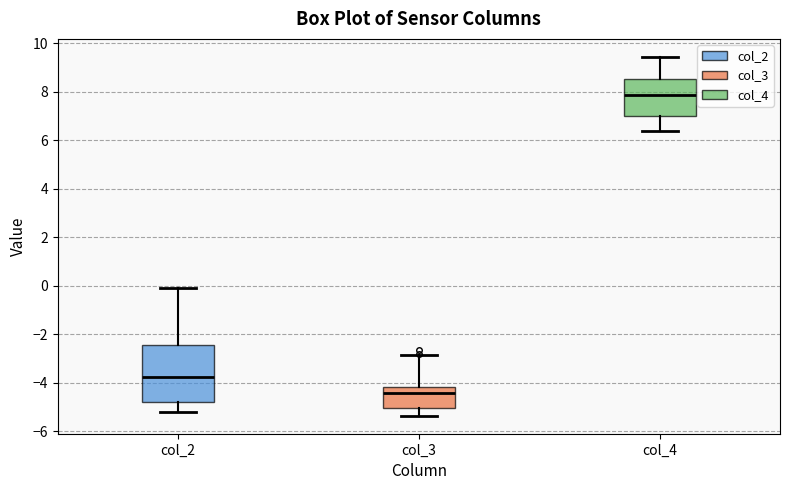

Reading left to right, transcribe this box plot: for each box, give where its median line is, the range the box spans, and where its two whiskers end, as read against the y-axis. The values are not printed on the chart, so give them approximately, as read against the axis.

col_2: median -3.8, box -4.8 to -2.4, whiskers -5.2 to 0.0
col_3: median -4.4, box -5.0 to -4.2, whiskers -5.4 to -2.8
col_4: median 7.8, box 7.0 to 8.6, whiskers 6.4 to 9.4